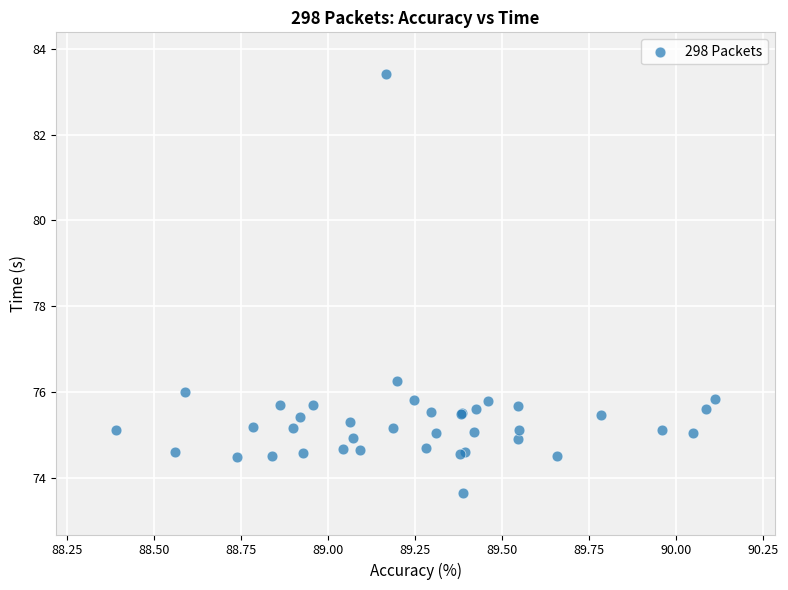

What Y value in the scatter plot is closest to 78?

76.2